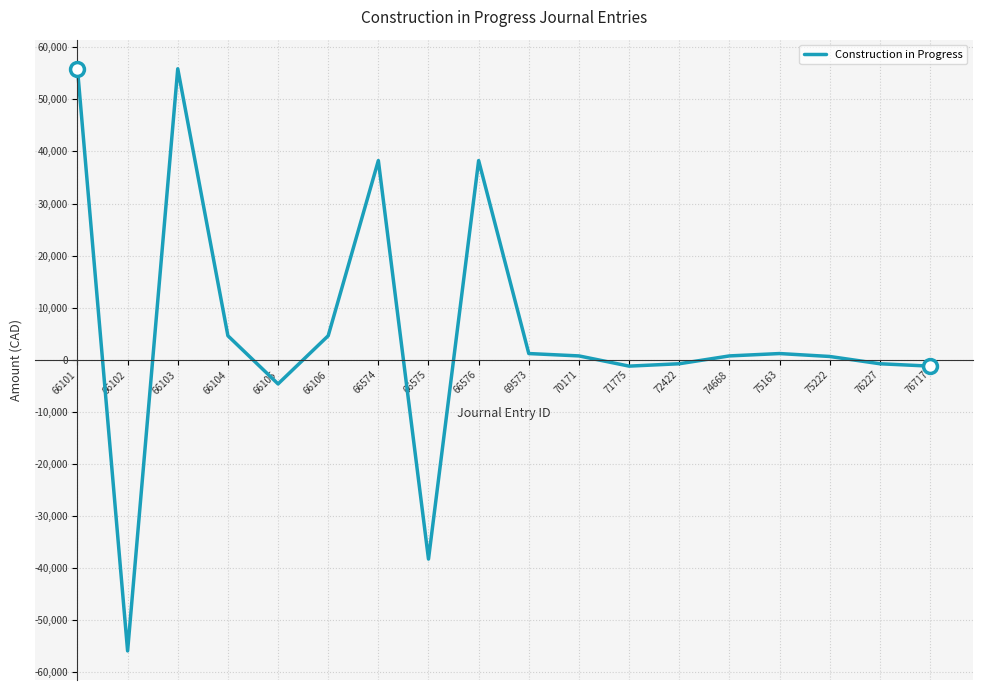

True or false: the data has more than 0 interior local peaks.

True